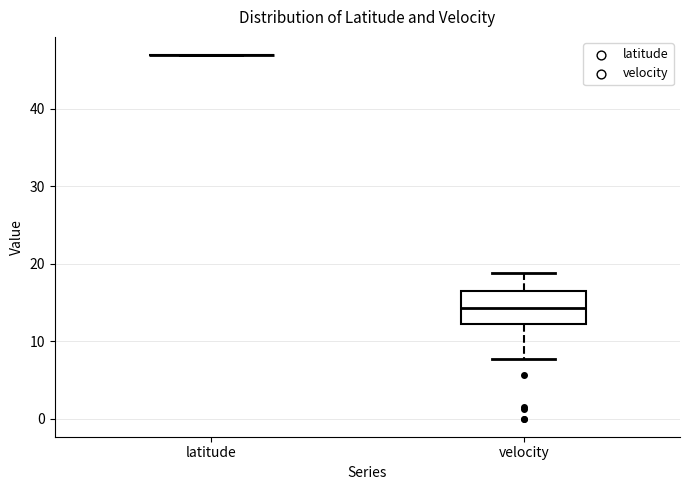

Which box is the tallest, from its lower edge to its upper edge?

velocity